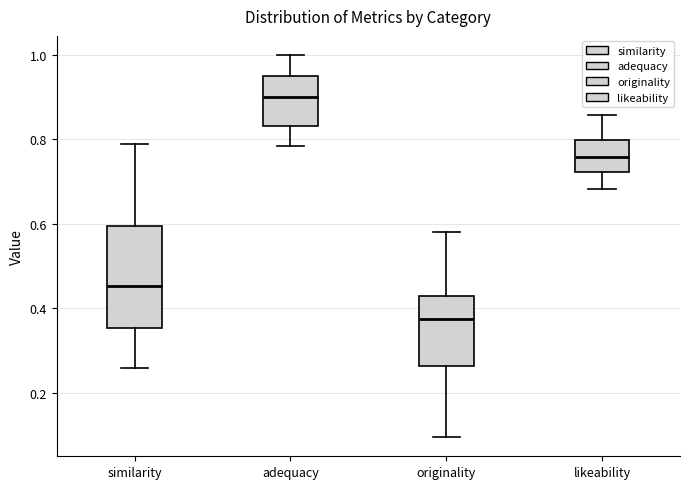

Which box has the lowest median line?

originality